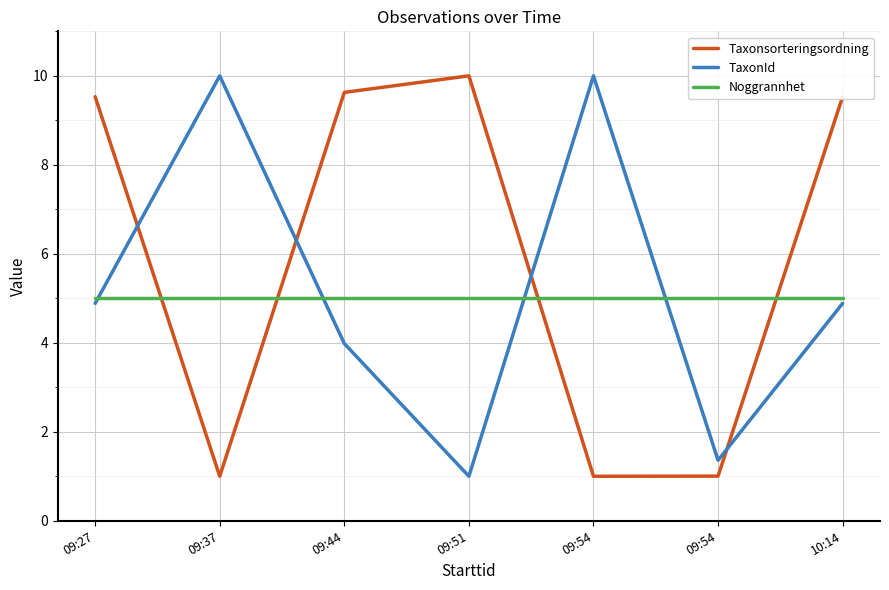

What is the approximate value of Taxonsorteringsordning at 09:27?

9.5